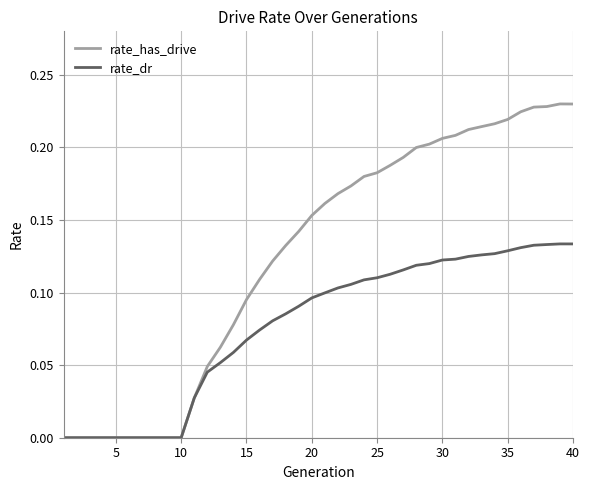

Which series has the largest total across all categories?

rate_has_drive